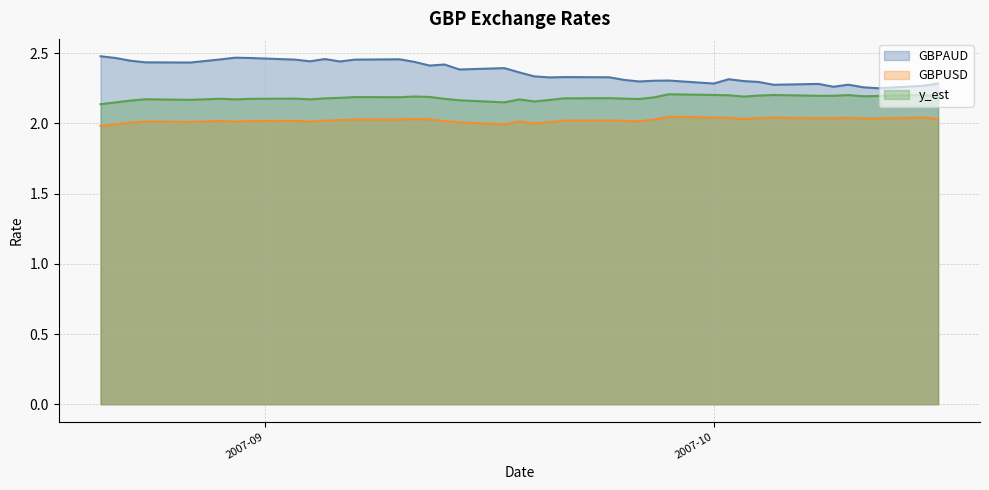

What is the greatest value displayed?

2.5